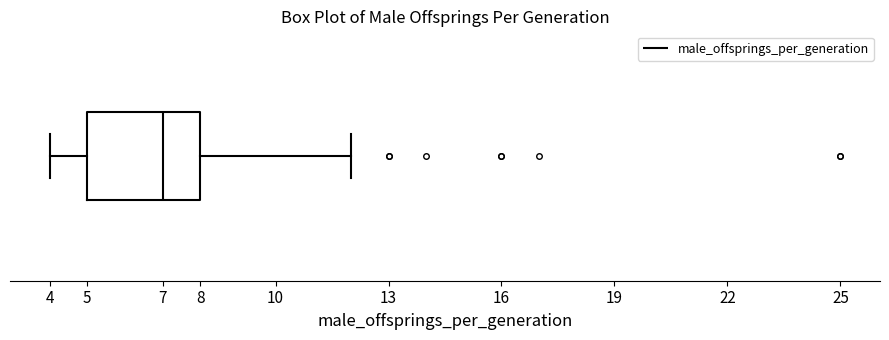

Transcribe this box plot: give where the median line is, the range the box spans, and where the two whiskers end, as read against the x-axis. The values are not printed on the chart, so give them approximately, as read against the axis.

median 7, box 5 to 8, whiskers 4 to 12